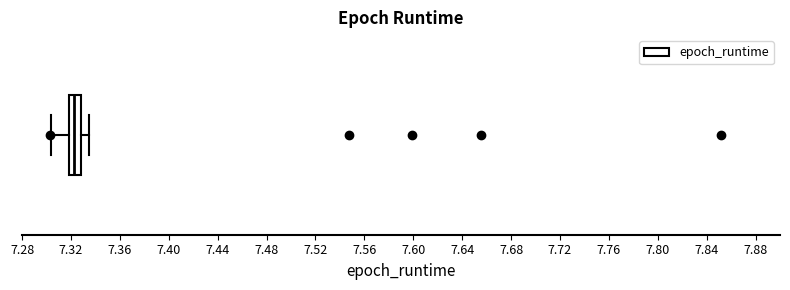

Read this box plot against the x-axis: the position of the median line, the range covered by the box, and the ends of both whiskers. The values are not printed on the chart, so give them approximately, as read against the axis.

median 7.320 (inside the box), box 7.320 to 7.330, whiskers 7.305 to 7.335